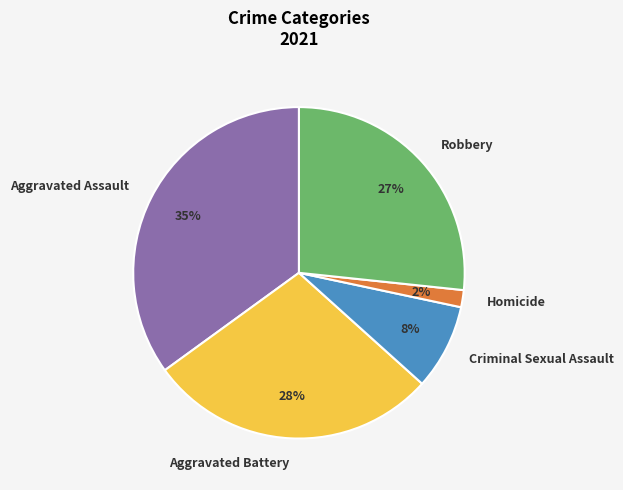

Do Criminal Sexual Assault and Homicide together represent more than half of the pie?

No